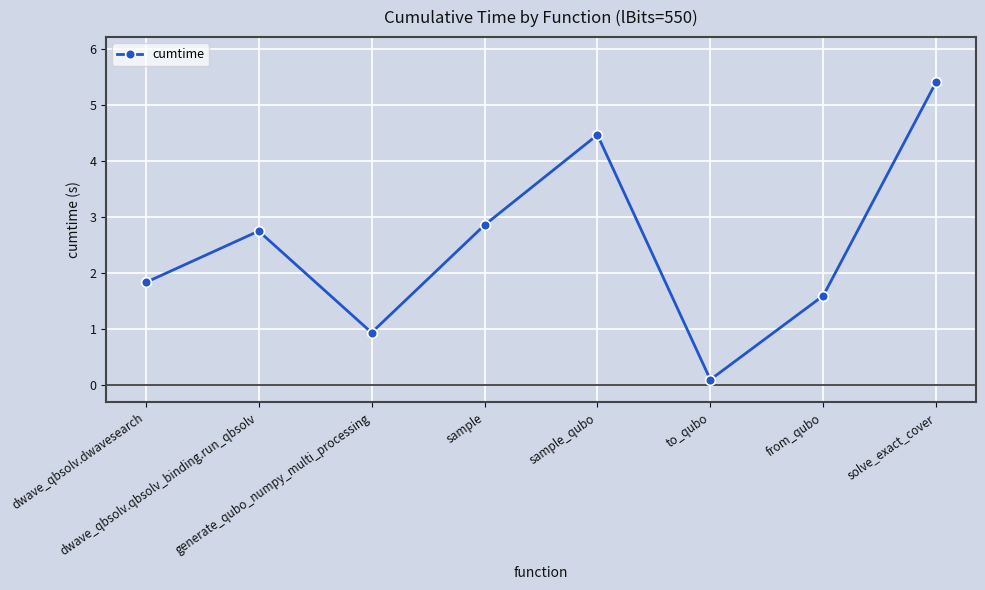

Which category has the lowest value across all series?

to_qubo